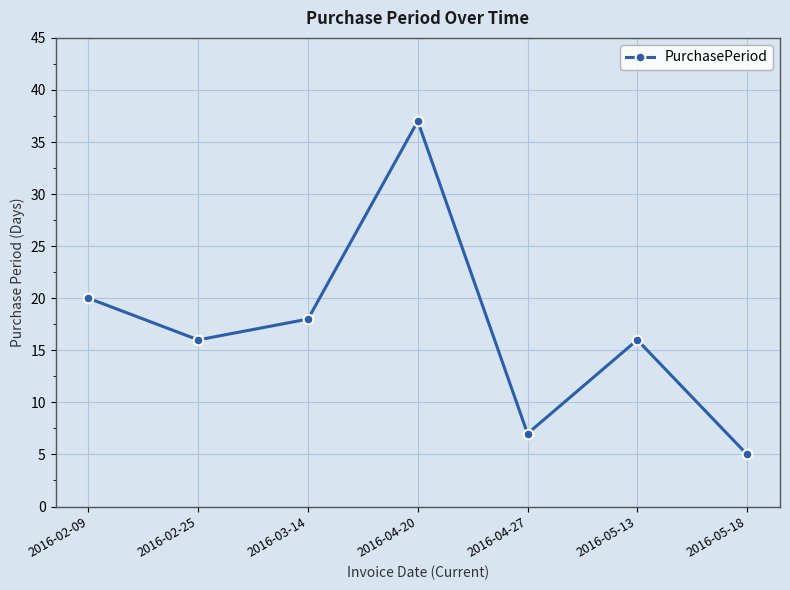

Does the chart display data point markers on the line(s)?

Yes